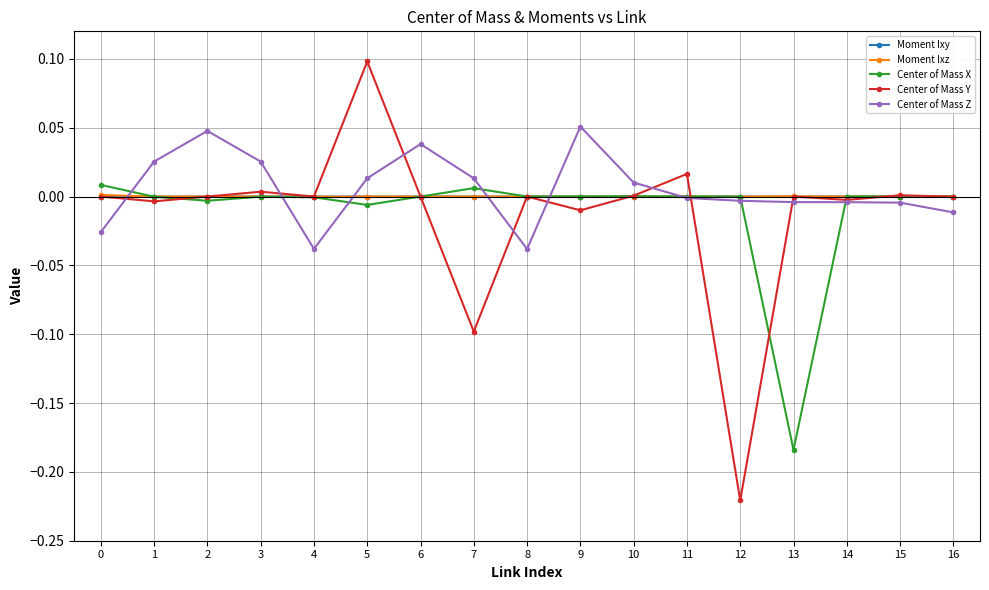

The value of Center of Mass X at 14 is 0.0. True or false?

True